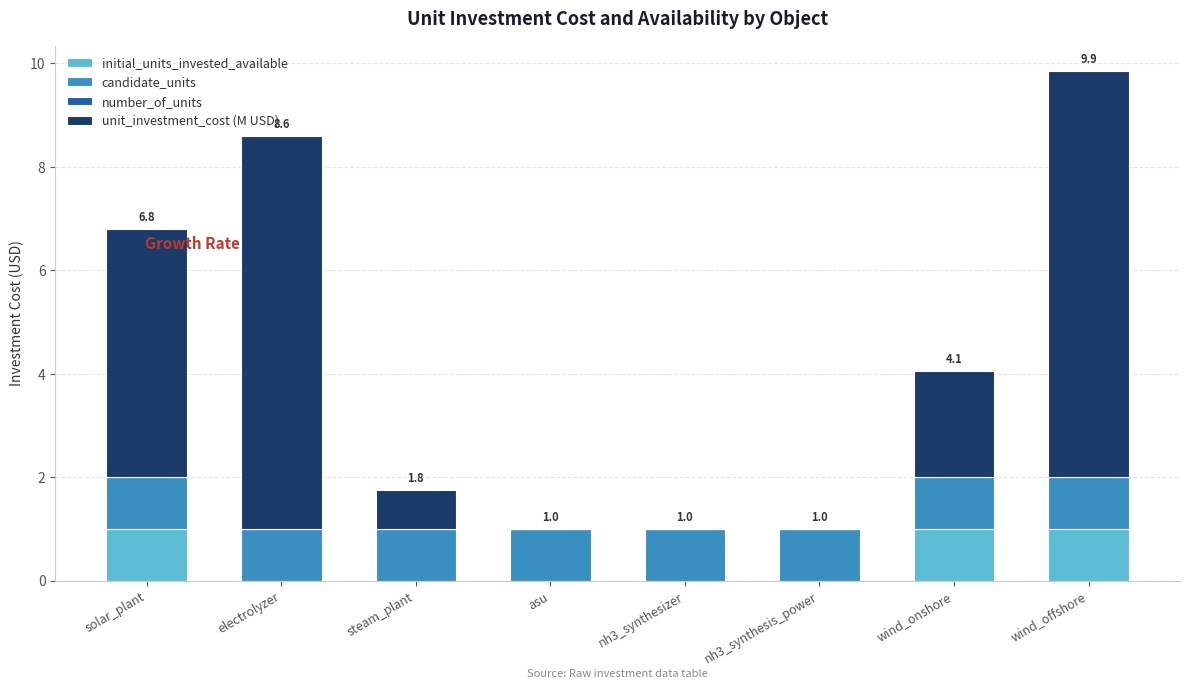

What is the maximum value for initial_units_invested_available?

1.0